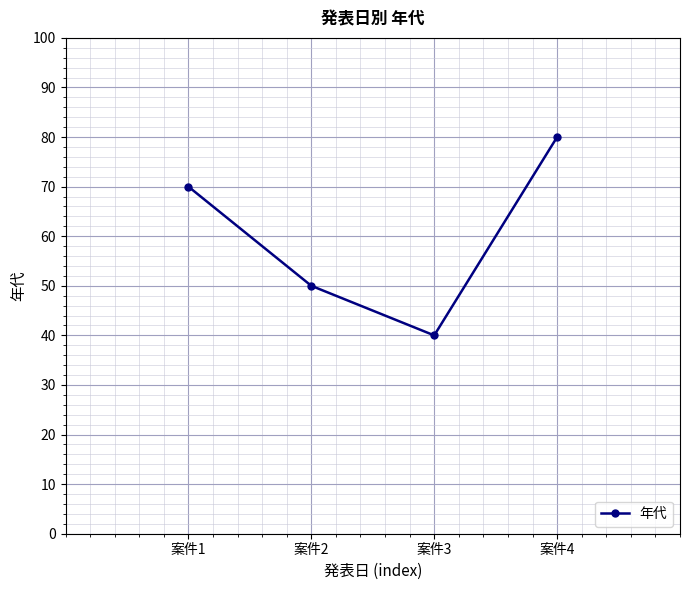

What is the greatest value displayed?

80